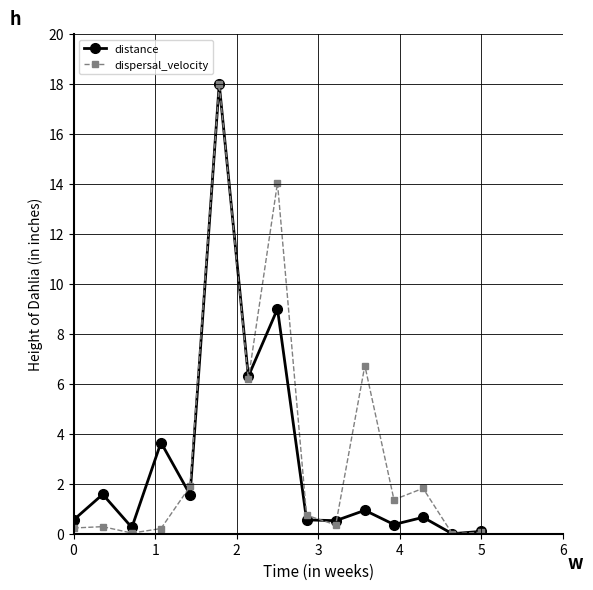

How many positive values does the distance series have?

14